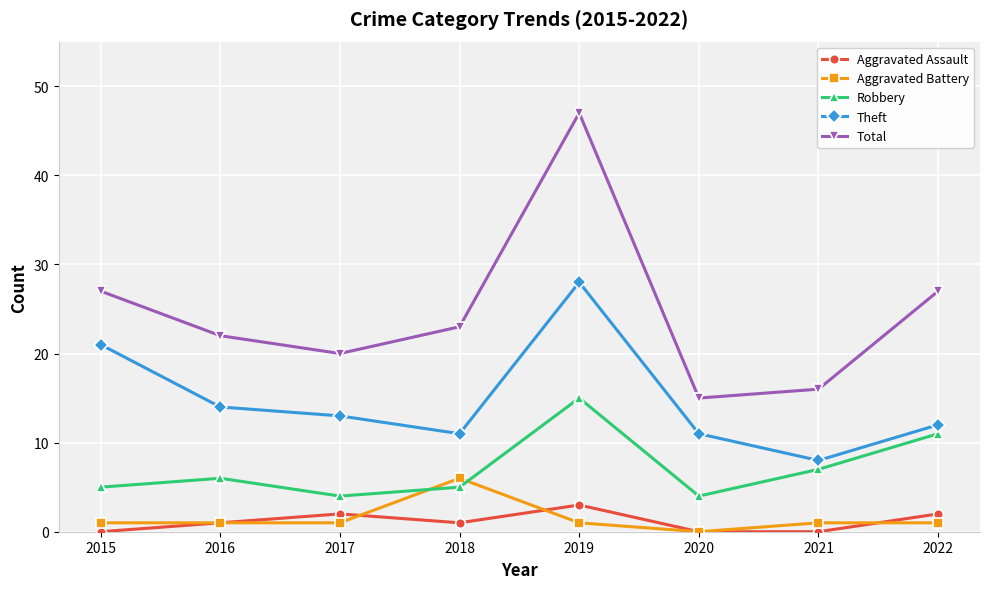

Is this an area chart (filled region under the line)?

No